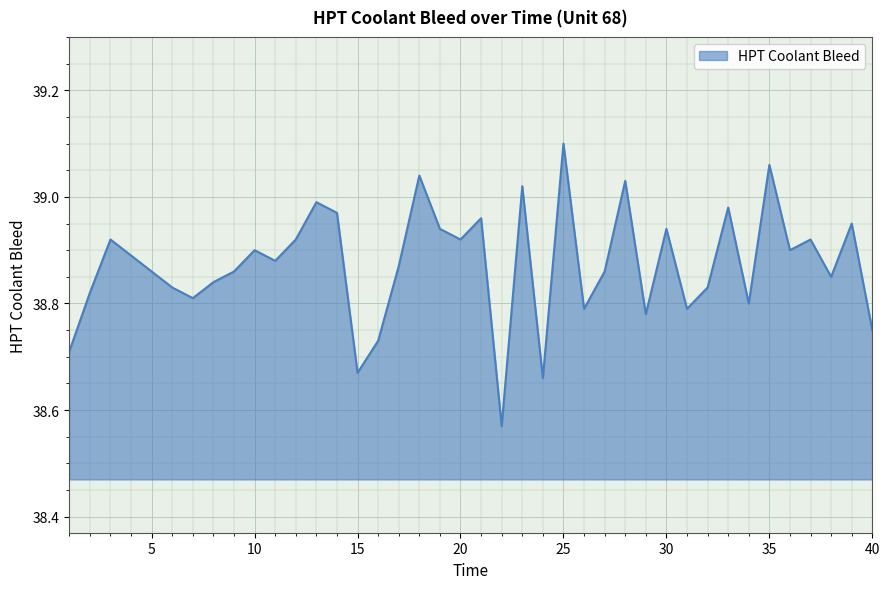

What is the value of the 36th point from the left?

38.9